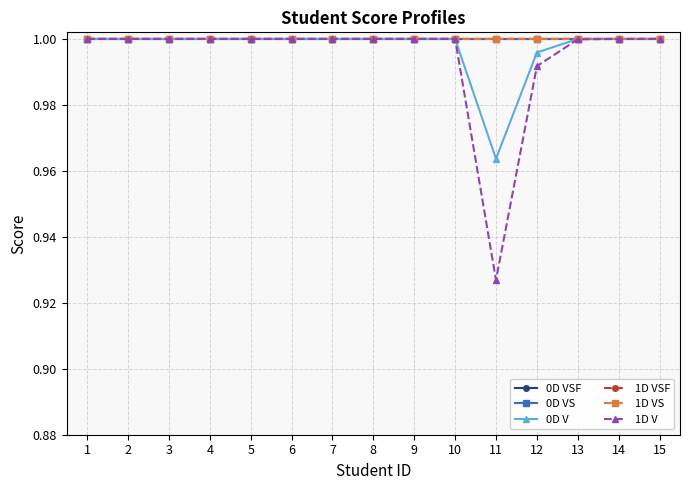

Between 11 and 14, which series saw the biggest shift?

1D V